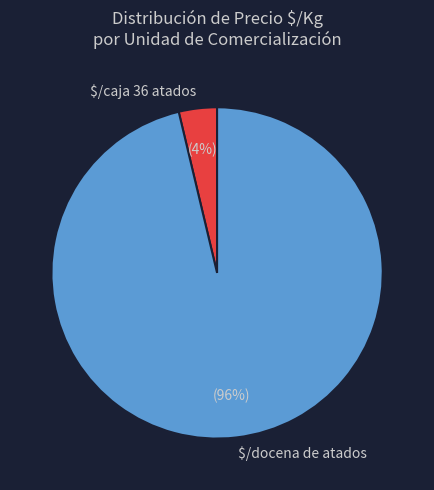

Is it true that $/caja 36 atados is 10% of the pie?

False